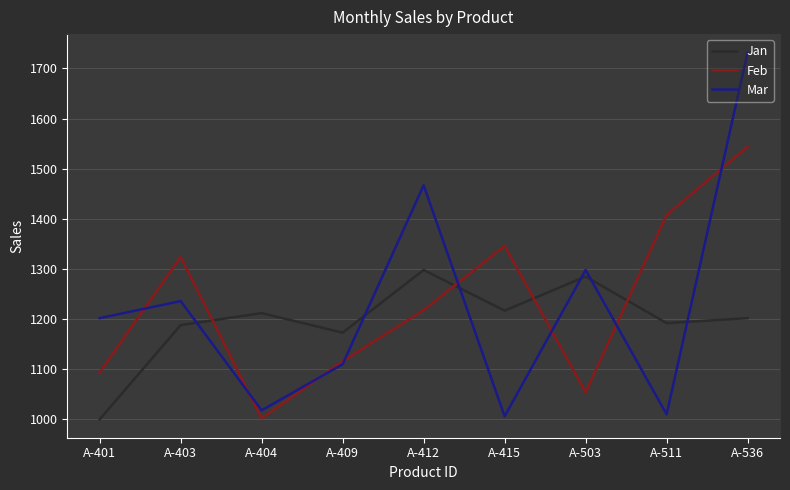

At how many categories does at least one series exceed 1631?

1